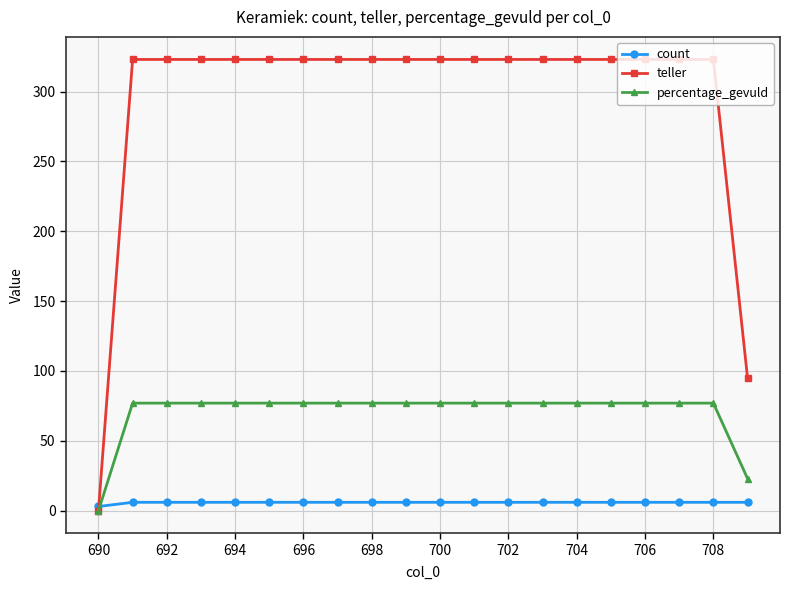

What is the highest value of the count series?

6